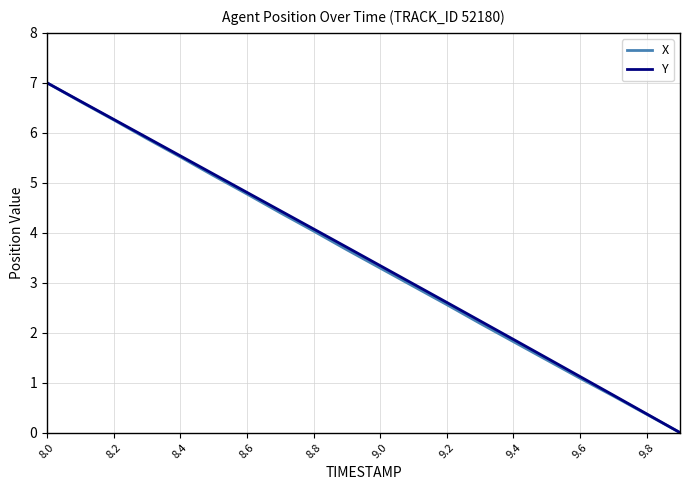

What is the maximum value shown in the chart?

7.0